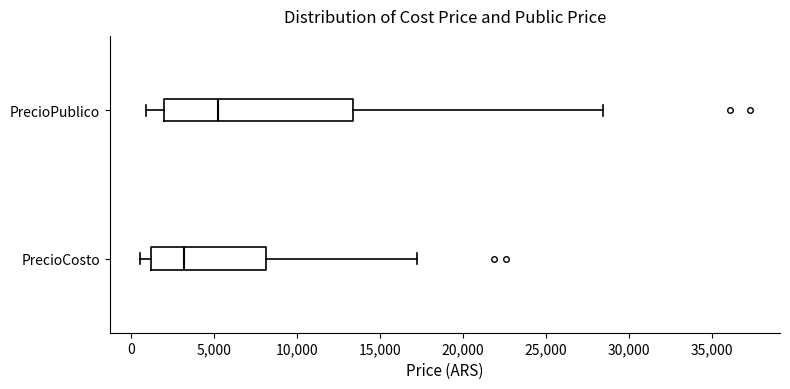

Where is the left edge of the box for PrecioCosto on the x-axis? The values are not printed on the chart, so give them approximately, as read against the axis.

1000